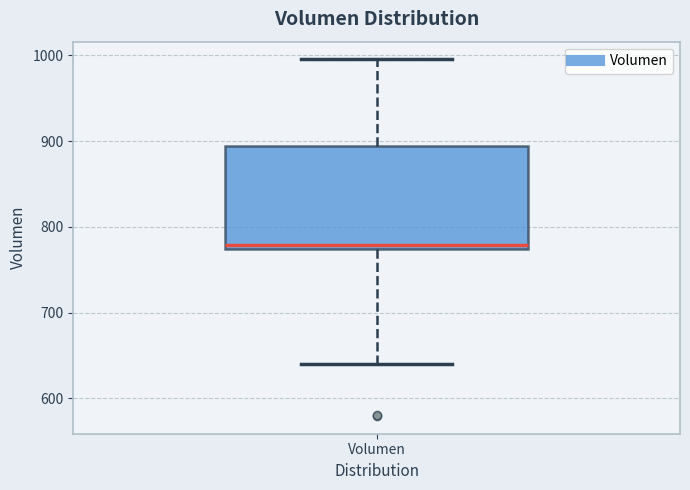

Read this box plot against the y-axis: the position of the median line, the range covered by the box, and the ends of both whiskers. The values are not printed on the chart, so give them approximately, as read against the axis.

median 780, box 770 to 890, whiskers 640 to 1000